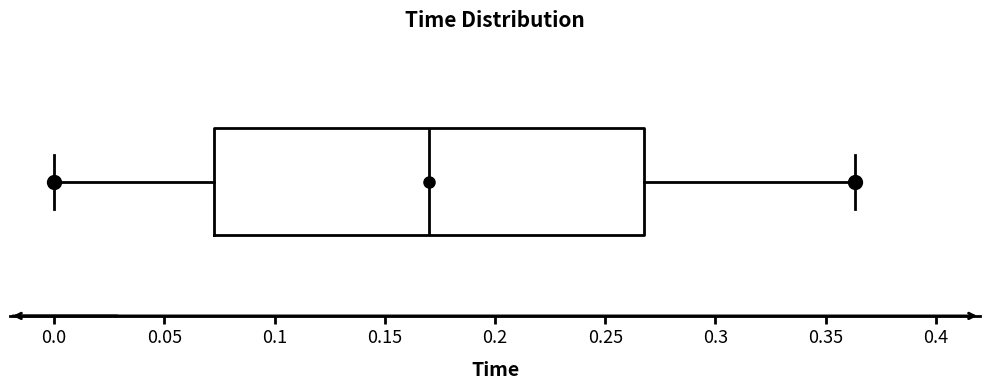

Read this box plot against the x-axis: the position of the median line, the range covered by the box, and the ends of both whiskers. The values are not printed on the chart, so give them approximately, as read against the axis.

median 0.170, box 0.075 to 0.270, whiskers 0.000 to 0.365